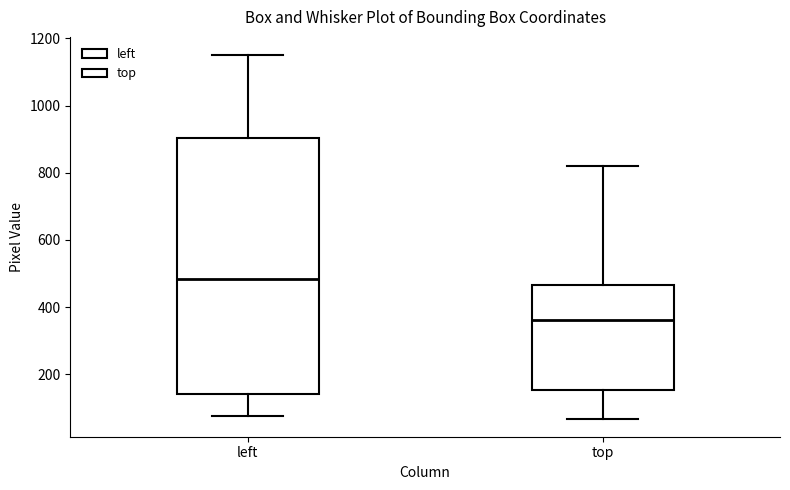

Reading left to right, transcribe this box plot: for each box, give where its median line is, the range the box spans, and where its two whiskers end, as read against the y-axis. The values are not printed on the chart, so give them approximately, as read against the axis.

left: median 480, box 140 to 900, whiskers 80 to 1160
top: median 360, box 160 to 460, whiskers 60 to 820